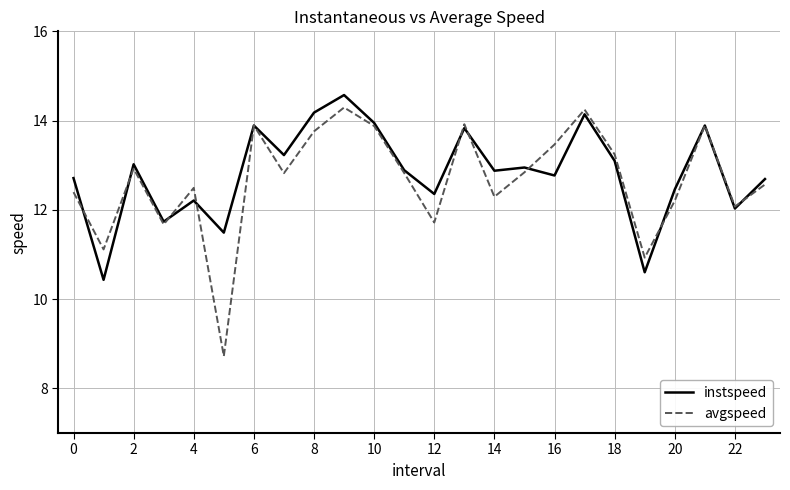

What is the minimum value for avgspeed?

8.7